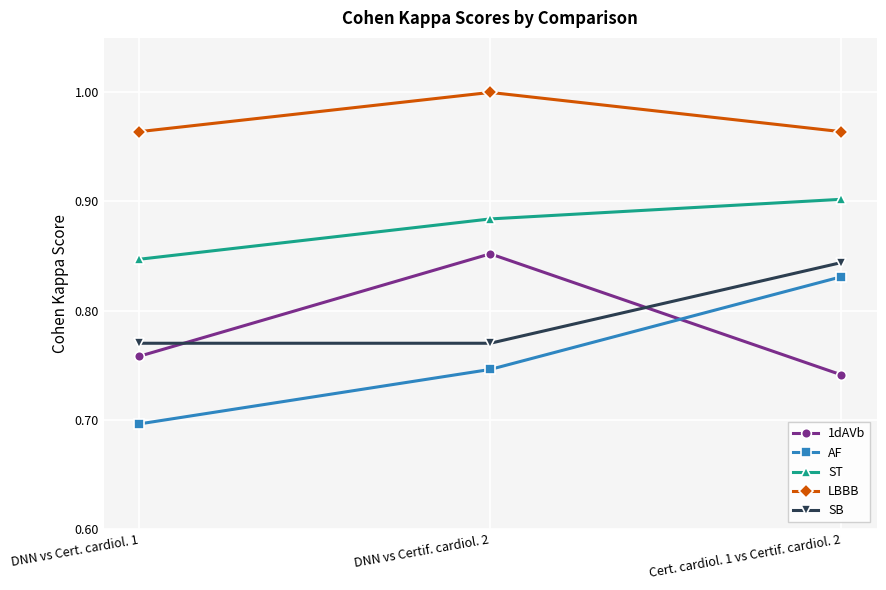

Between DNN vs Cert. cardiol. 1 and Cert. cardiol. 1 vs Certif. cardiol. 2, which series saw the biggest shift?

AF